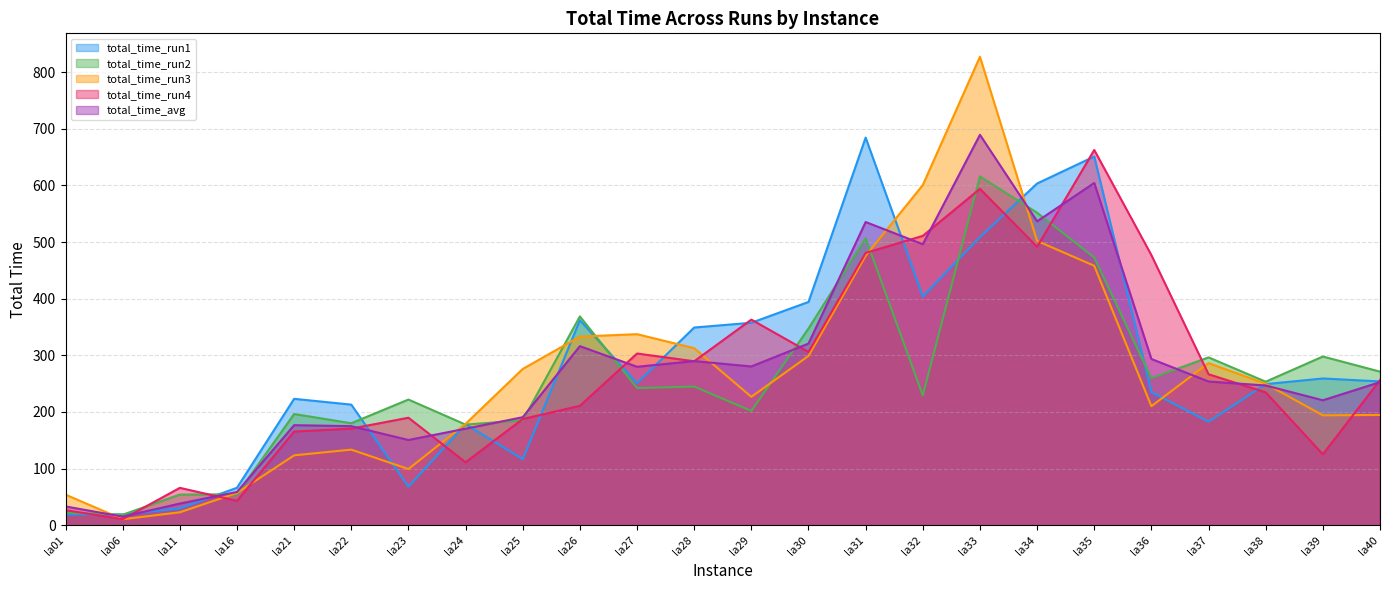

Reading left to right, extract all data points from this chart.

total_time_run1: la01=19.0	la06=18.9	la11=29.6	la16=66.1	la21=223.1	la22=212.9	la23=67.9	la24=178.5	la25=116.6	la26=361.9	la27=250.8	la28=349.0	la29=357.4	la30=394.2	la31=684.4	la32=403.9	la33=508.7	la34=603.3	la35=651.0	la36=234.9	la37=182.8	la38=249.1	la39=259.1	la40=253.9
total_time_run2: la01=22.2	la06=18.4	la11=54.1	la16=54.4	la21=196.3	la22=180.0	la23=221.8	la24=177.6	la25=185.1	la26=368.6	la27=242.2	la28=244.7	la29=201.8	la30=347.3	la31=506.7	la32=229.3	la33=615.8	la34=551.7	la35=472.7	la36=259.6	la37=296.3	la38=253.4	la39=297.8	la40=271.2
total_time_run3: la01=53.9	la06=10.5	la11=22.7	la16=56.9	la21=123.3	la22=133.4	la23=99.1	la24=179.0	la25=275.9	la26=333.1	la27=337.3	la28=312.6	la29=226.6	la30=298.9	la31=475.6	la32=600.6	la33=827.2	la34=501.9	la35=458.1	la36=210.1	la37=286.2	la38=249.7	la39=194.0	la40=194.6
total_time_run4: la01=26.5	la06=10.6	la11=65.9	la16=43.0	la21=165.4	la22=170.5	la23=189.7	la24=111.1	la25=187.5	la26=210.8	la27=303.1	la28=289.5	la29=363.0	la30=306.0	la31=480.8	la32=510.9	la33=593.9	la34=491.6	la35=662.5	la36=476.8	la37=266.5	la38=234.6	la39=125.2	la40=256.2
total_time_avg: la01=33.1	la06=15.1	la11=38.2	la16=58.6	la21=176.6	la22=174.9	la23=150.4	la24=170.4	la25=190.7	la26=316.2	la27=279.7	la28=289.8	la29=280.3	la30=320.7	la31=535.3	la32=496.1	la33=689.3	la34=536.5	la35=604.3	la36=293.5	la37=253.7	la38=246.7	la39=220.6	la40=252.6